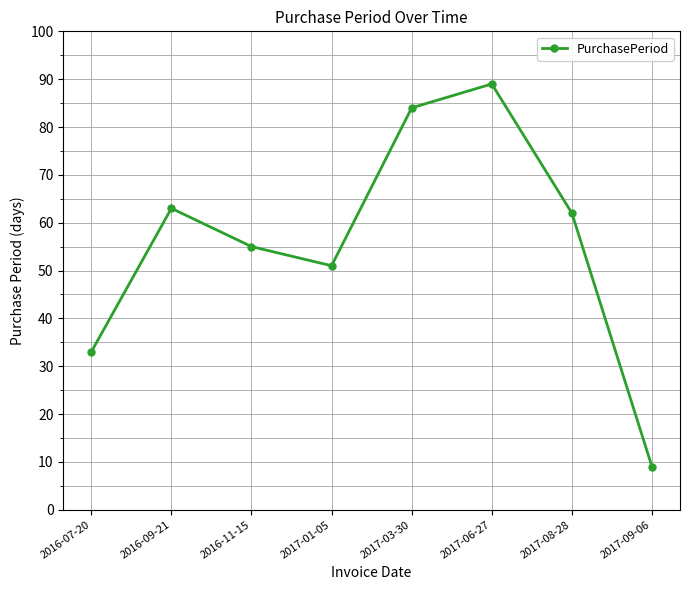

Which category has the lowest value across all series?

2017-09-06